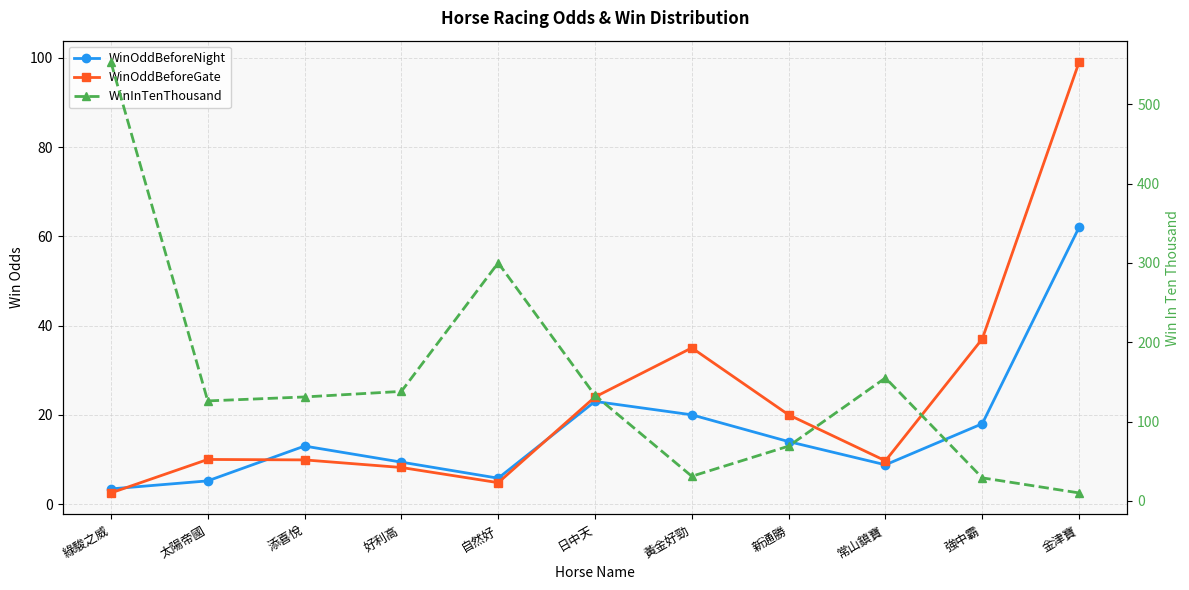

What is the sum of all WinOddBeforeGate values?

260.1